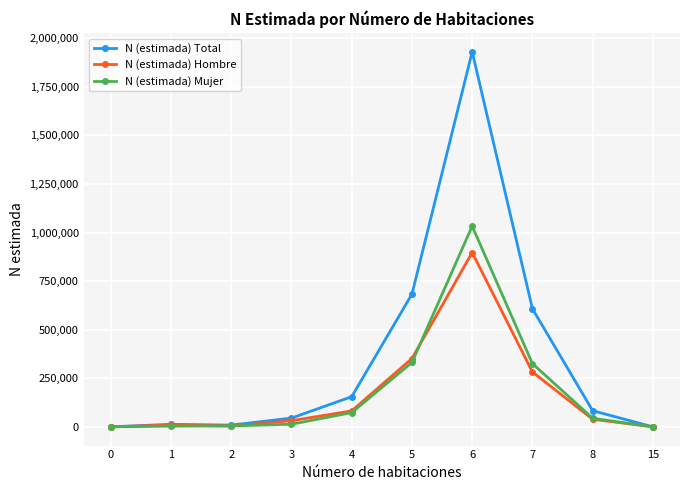

What is the spread (max minus min) of values at 3?

31600